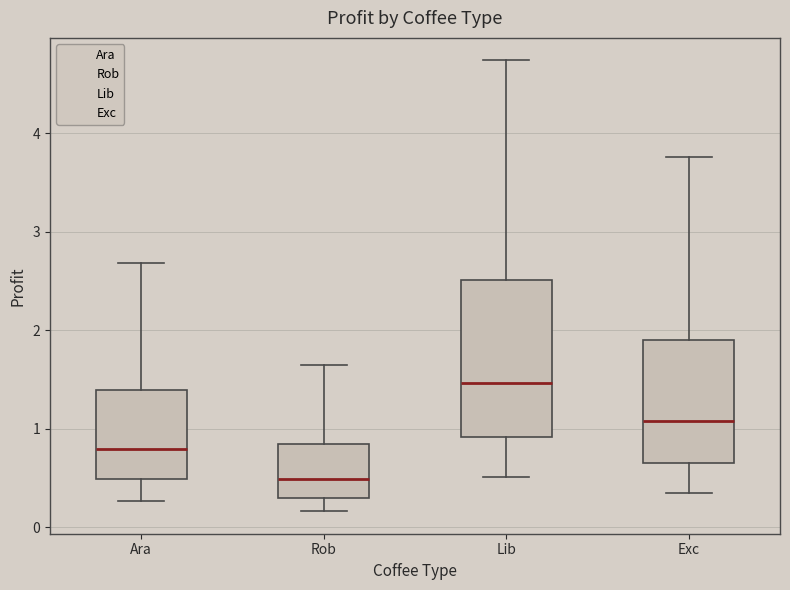

Comparing the boxes themselves (not the whiskers), which one is the tallest?

Lib